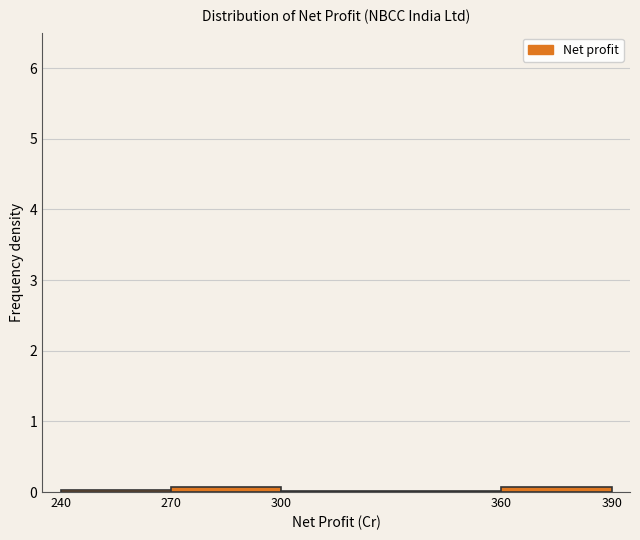

Reading left to right, transcribe this chart: for each bar, give the range it covers on the x-axis and its height. The values are not printed on the chart, so give them approximately, as read against the axis.

240 to 270: under 0.1
270 to 300: under 0.1
300 to 360: under 0.1
360 to 390: under 0.1